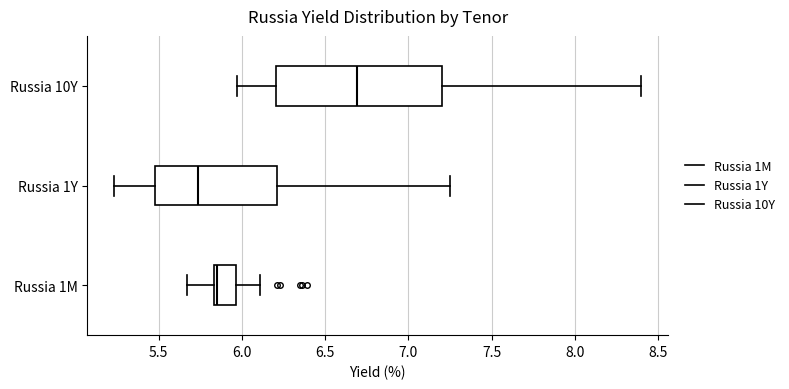

Where does the left whisker of the box for Russia 1Y end on the x-axis? The values are not printed on the chart, so give them approximately, as read against the axis.

5.25